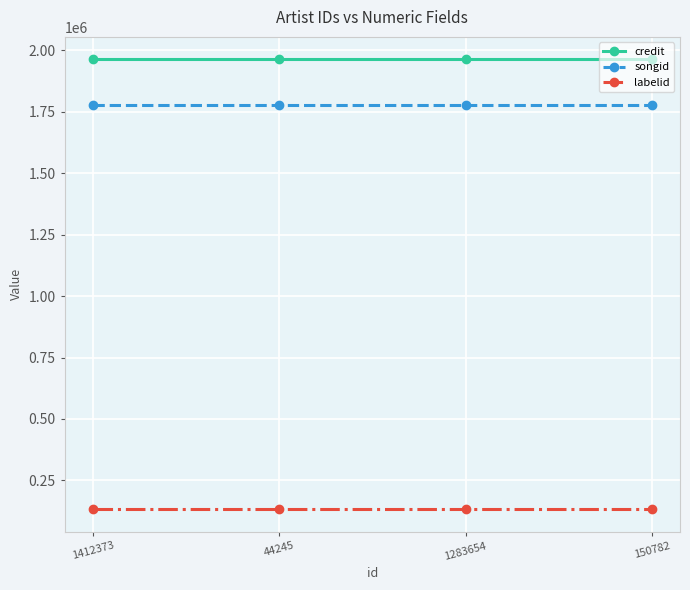

True or false: labelid and songid intersect in this chart.

False